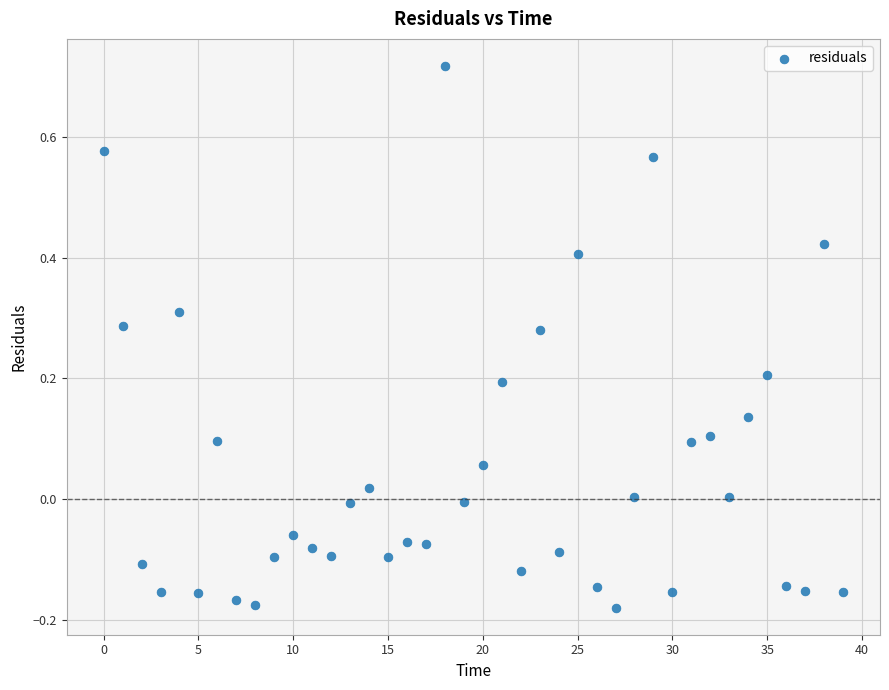

What is the range of Y values (max minus min)?

0.9